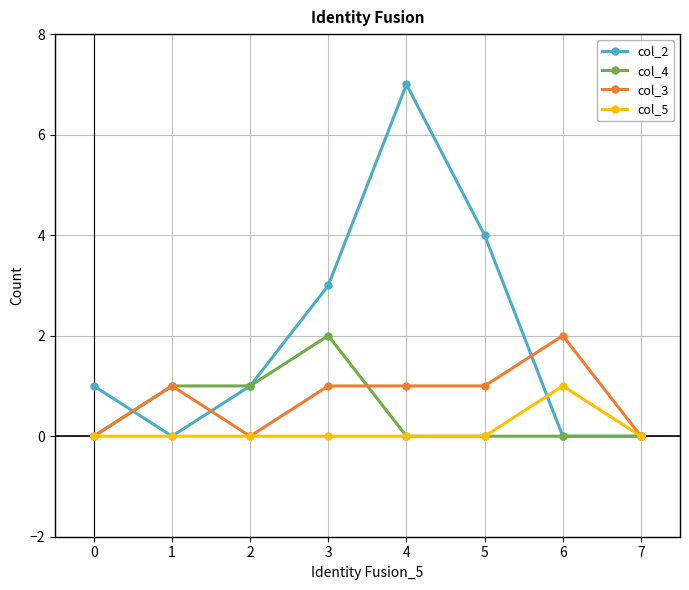

What value does the col_4 series have at 1?

1